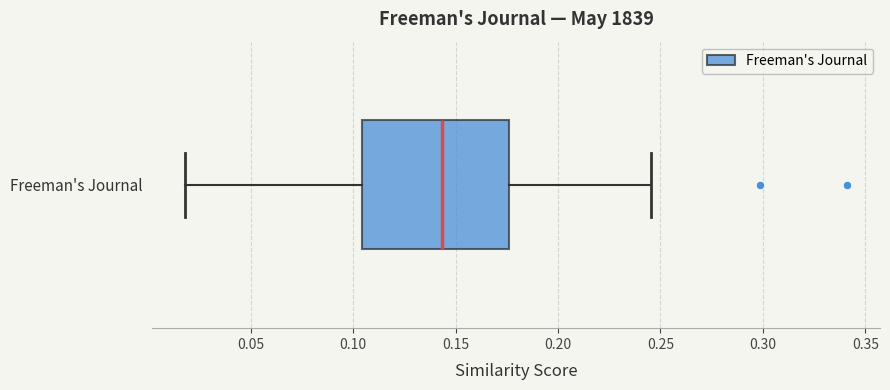

Where is the right edge of the box for Freeman's Journal on the x-axis? The values are not printed on the chart, so give them approximately, as read against the axis.

0.175